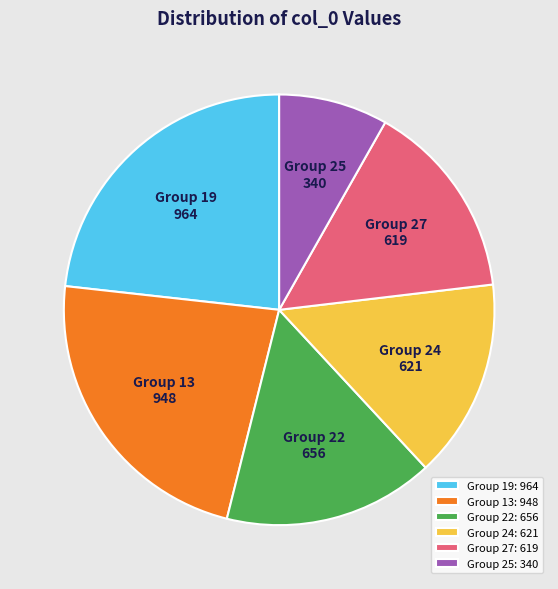

What is the smallest slice in the pie chart?

Group 25: 340